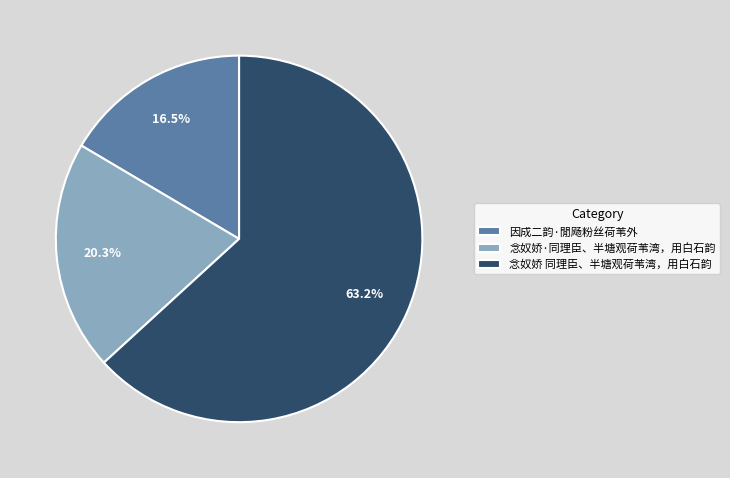

Which slice is the largest?

念奴娇 同理臣、半塘观荷苇湾，用白石韵